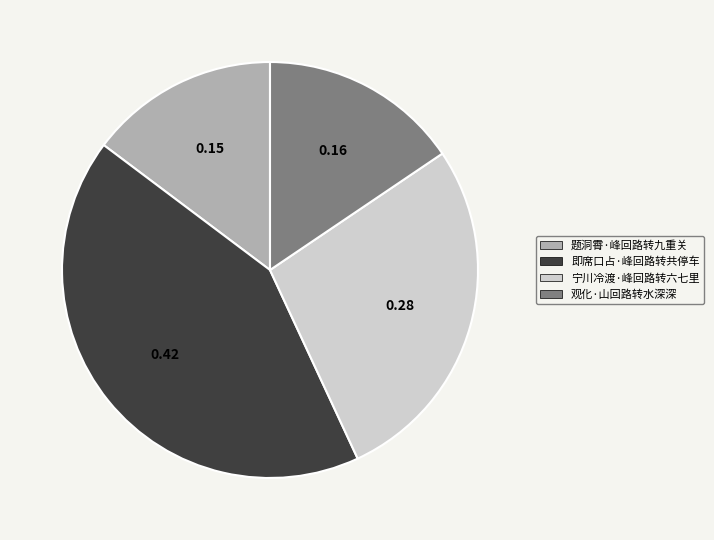

Is there any slice that represents more than half of the pie?

No